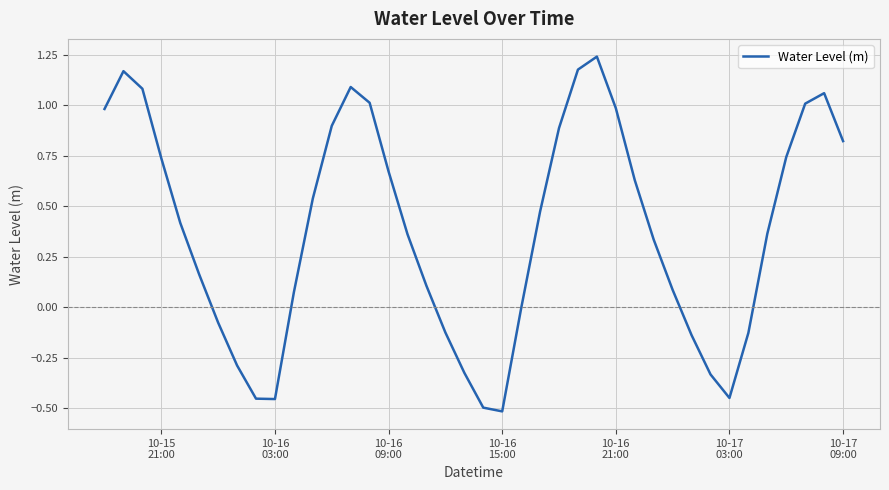

Count the number of data series in this chart.

1